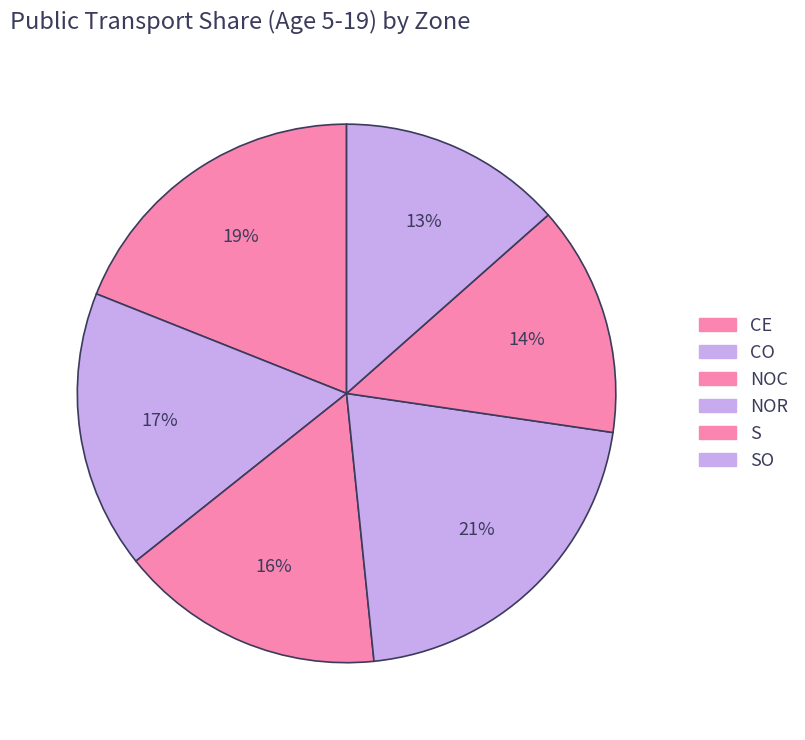

Is it true that NOR is 21% of the pie?

True